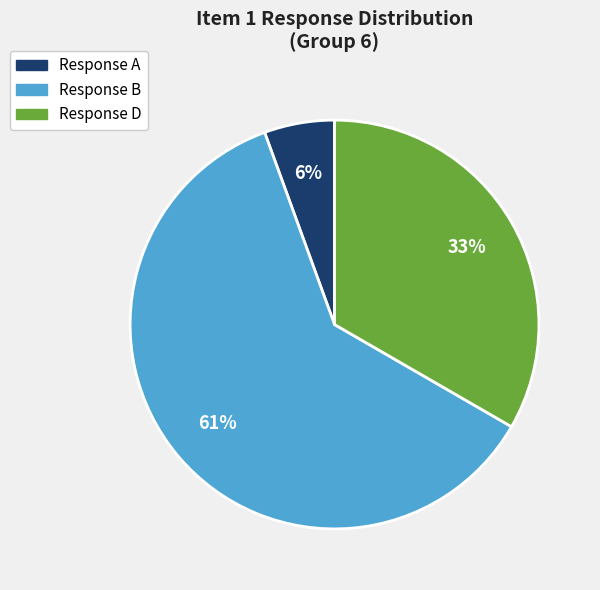

Is there a majority slice in this chart?

Yes